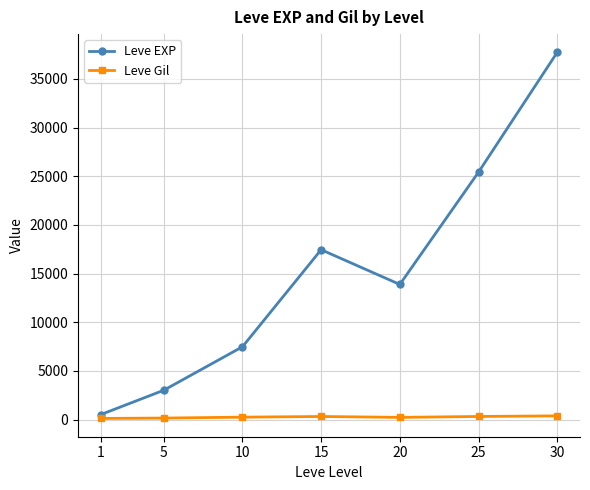

True or false: Leve Gil and Leve EXP cross at least once.

False